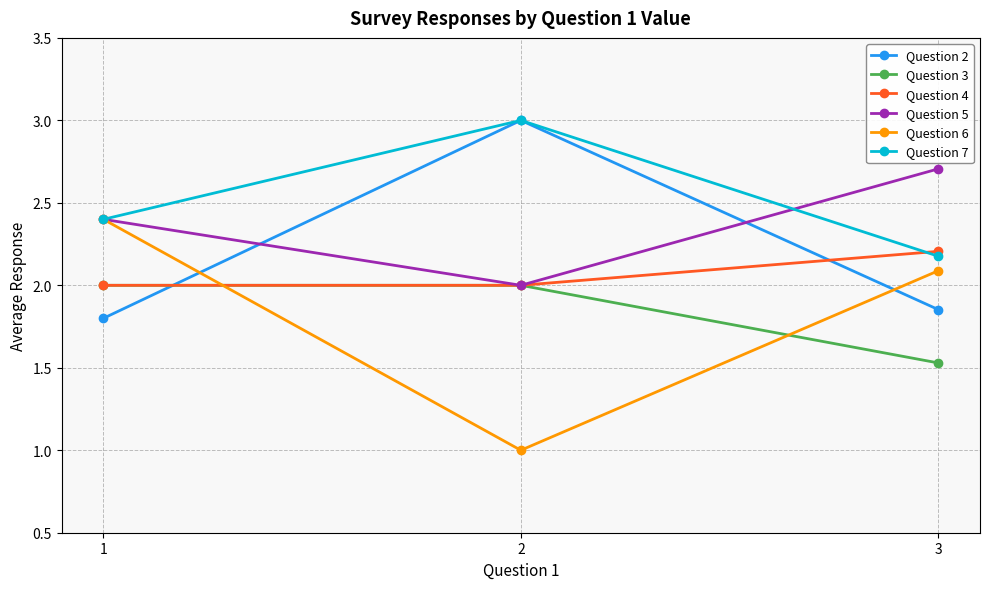

True or false: Question 7 has a value of 3.0 at 2.

True